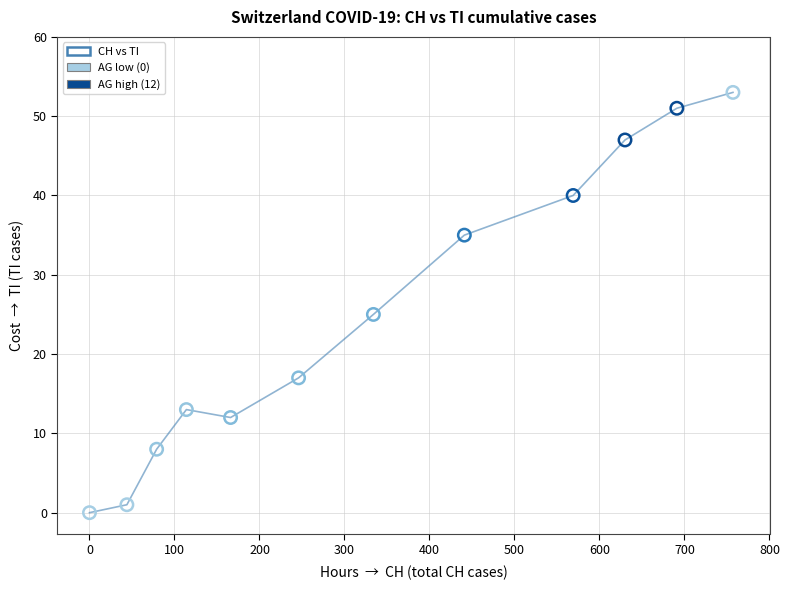

What is the range of X values (max minus min)?

757